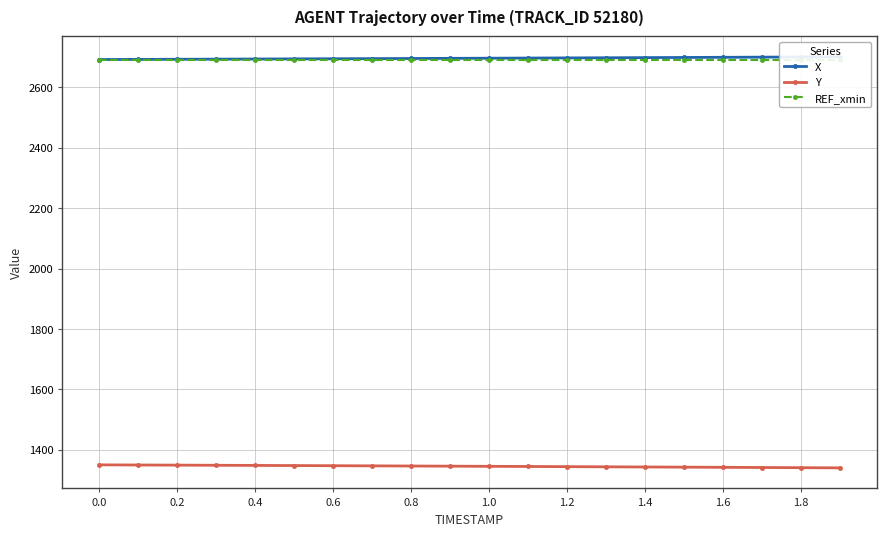

What is the average value of the X series?

2696.3